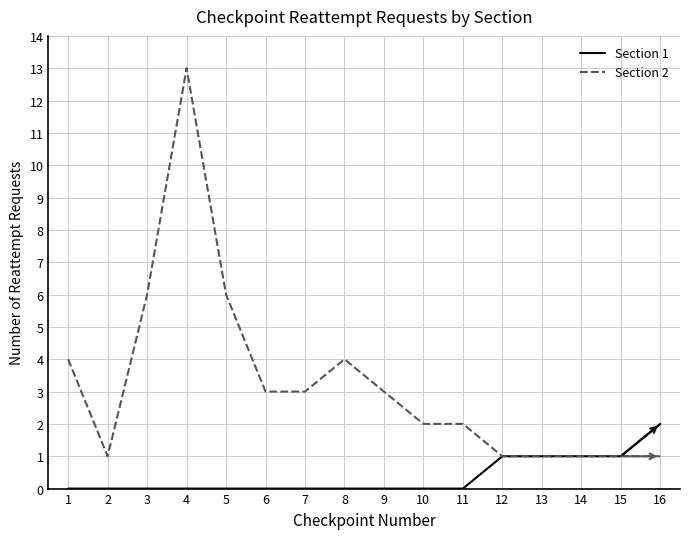

What is the difference between the maximum and minimum values in the Section 1 series?

2